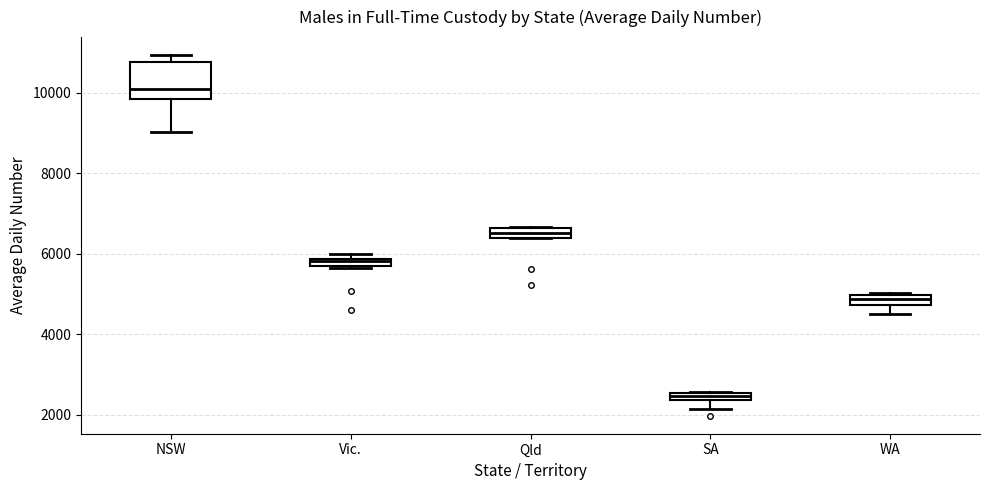

Where is the lower edge of the box for SA on the y-axis? The values are not printed on the chart, so give them approximately, as read against the axis.

2400